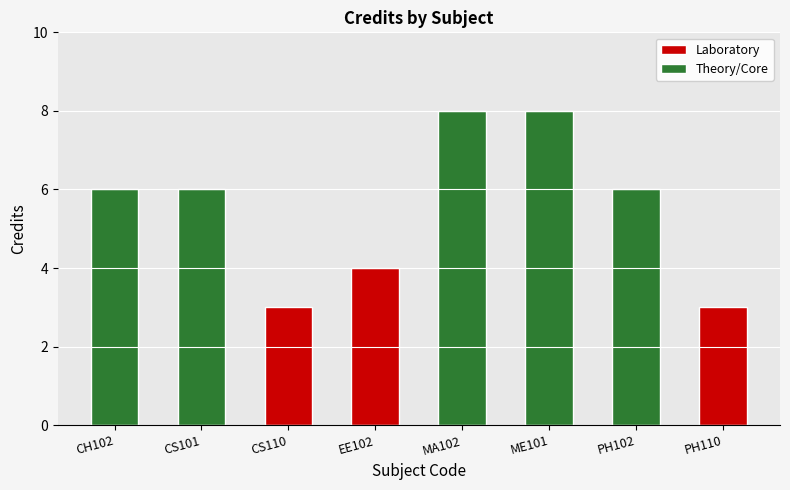

How many values are between 4 and 8?

6